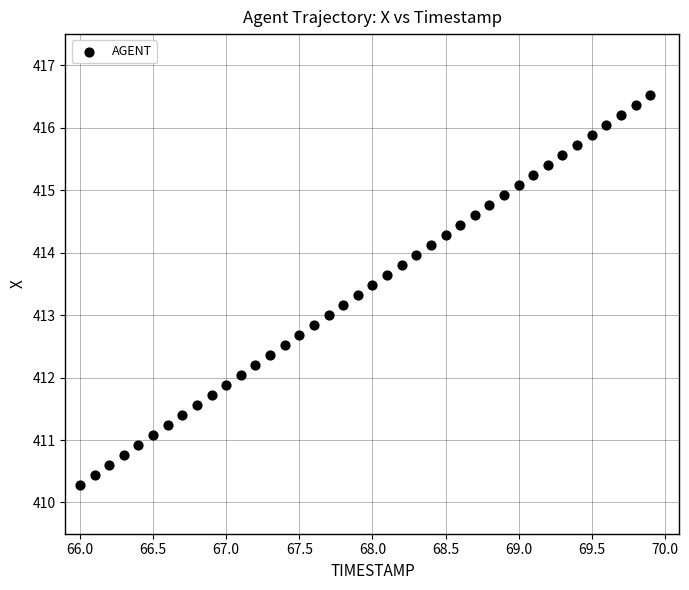

What is the range of X values (max minus min)?

3.9